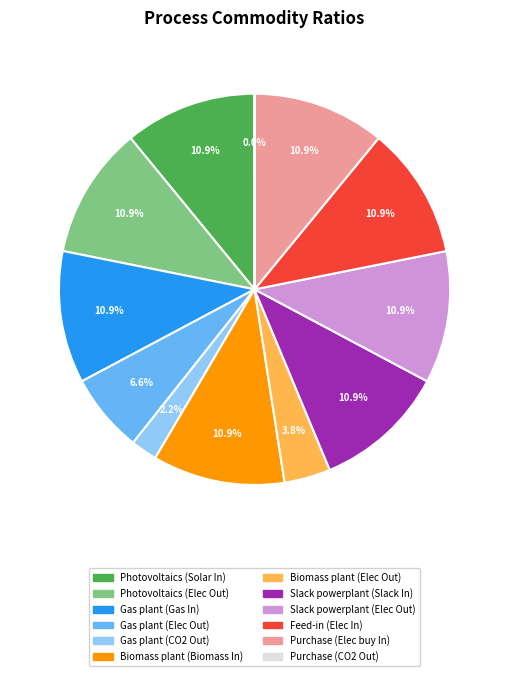

Does Gas plant (Elec Out) account for over 50% of the chart?

No